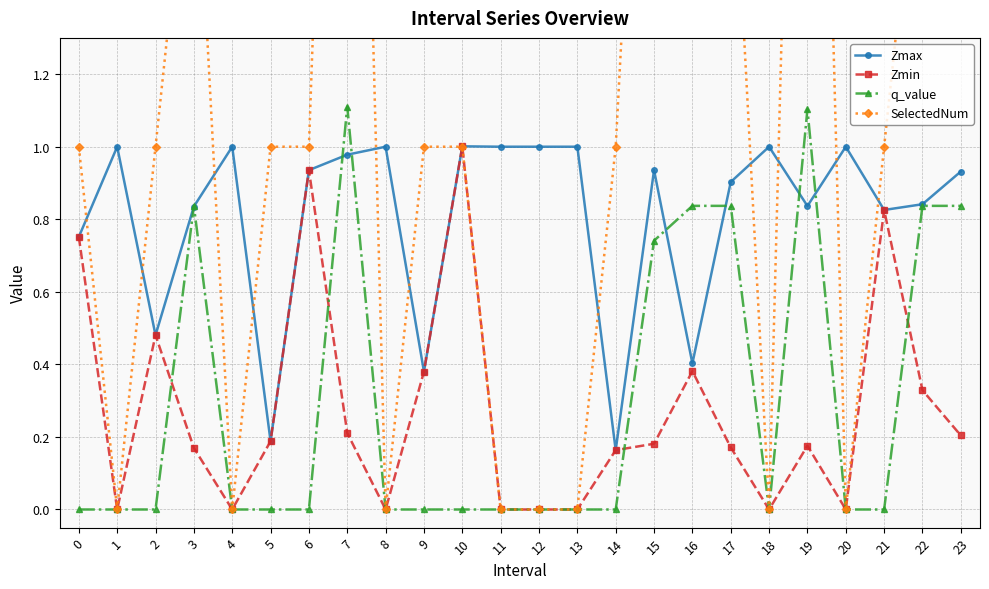

Is this an area chart (filled region under the line)?

No